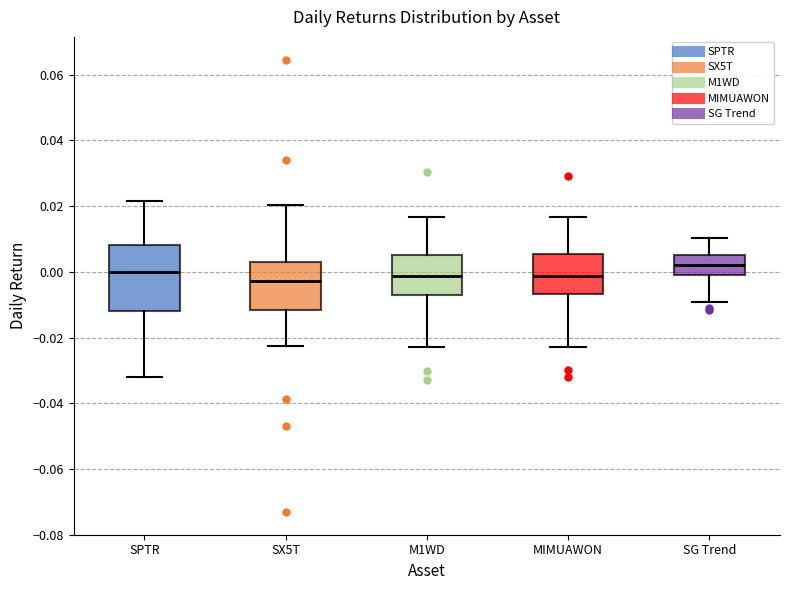

Which box is the tallest, from its lower edge to its upper edge?

SPTR